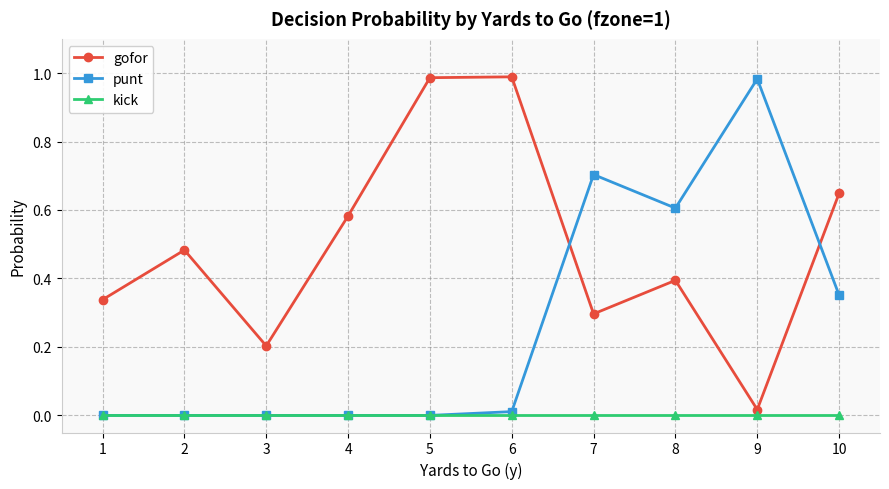

What are all the series names shown in the legend?

gofor, punt, kick